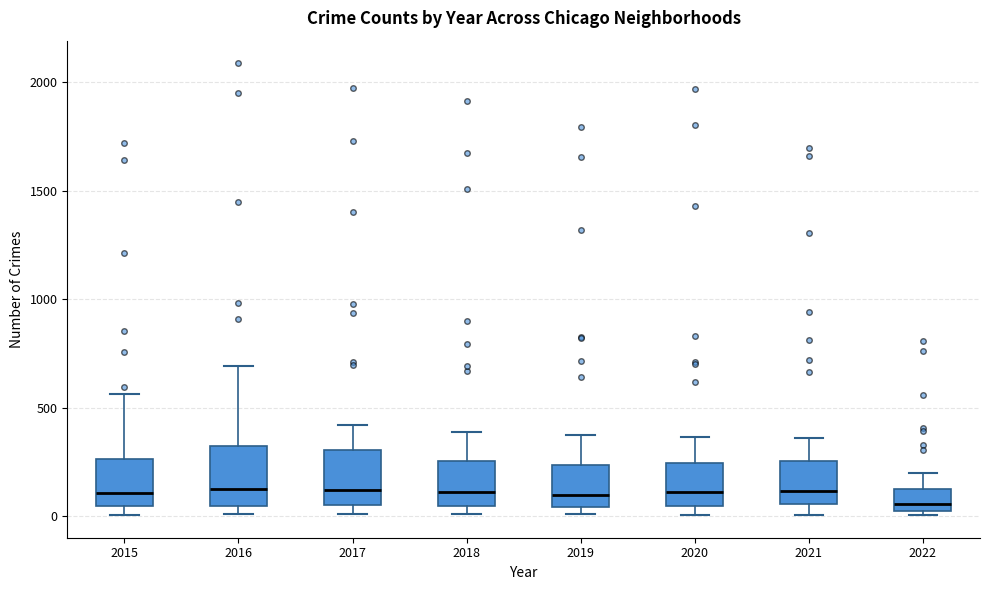

Where is the lower edge of the box at x = 2015 on the y-axis? The values are not printed on the chart, so give them approximately, as read against the axis.

50